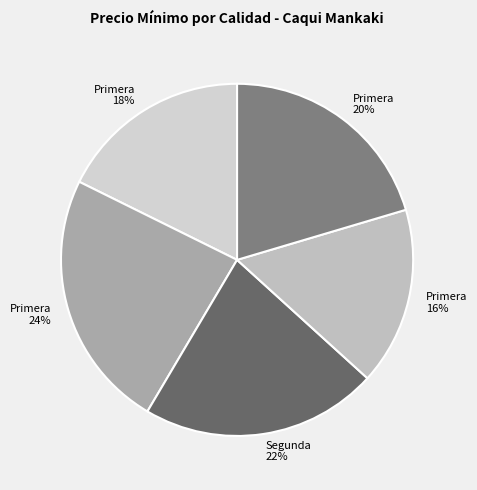

The Segunda 22% slice represents 22% of the pie. True or false?

True